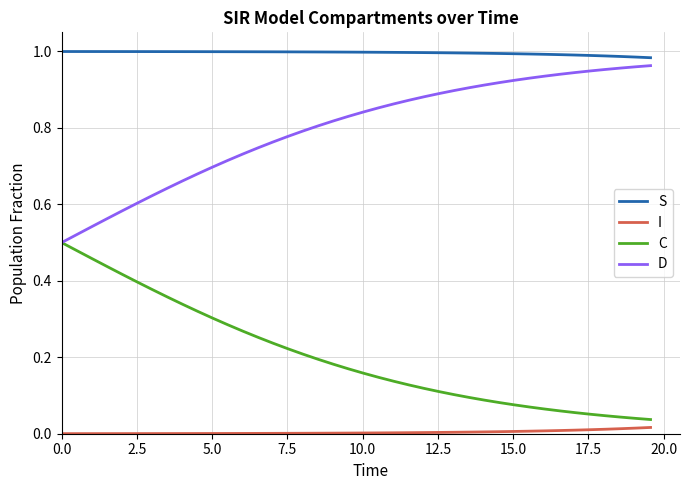

What is the sum of all S values?

39.8